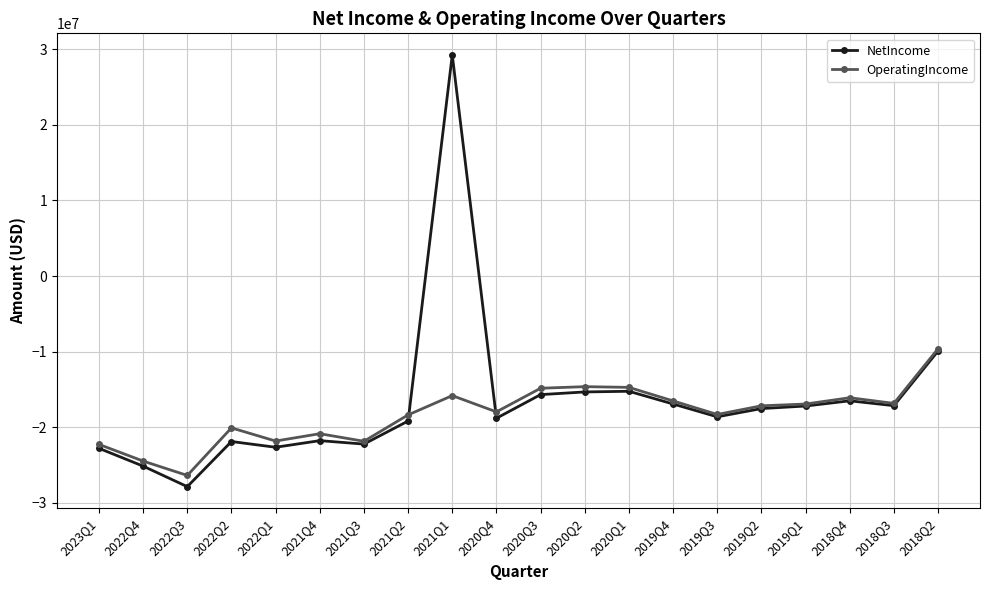

True or false: NetIncome has more than 2 points higher than both neighbors.

True